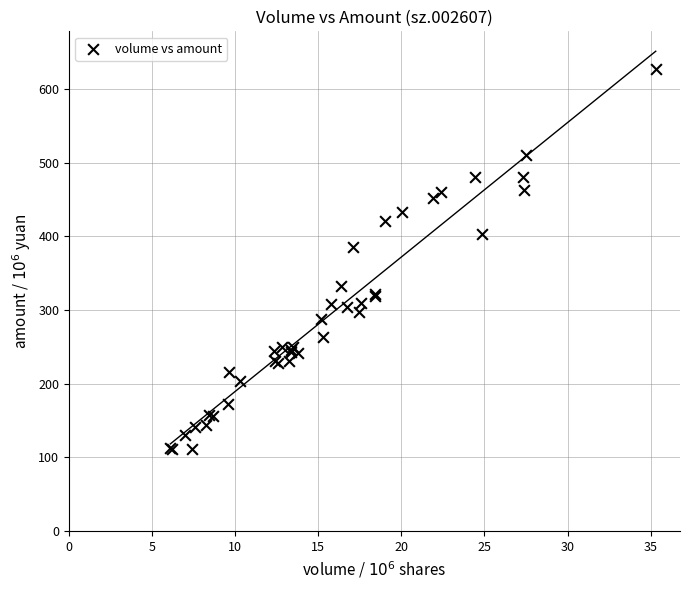

What Y value in the scatter plot is closest to 369?

385.4